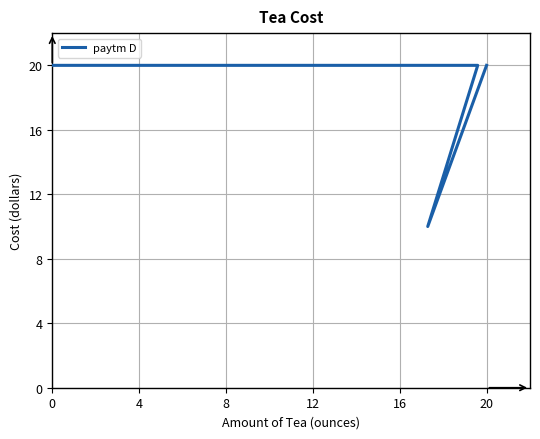

The value at 12 is 20. True or false?

True